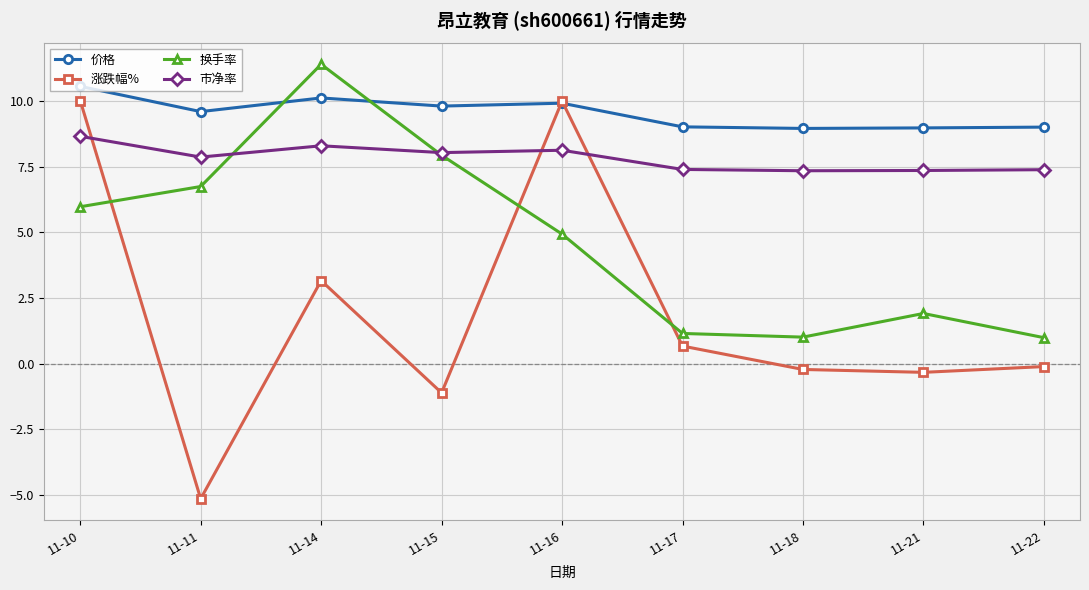

What is the value of the 换手率 point at the 8th from the left?

1.9